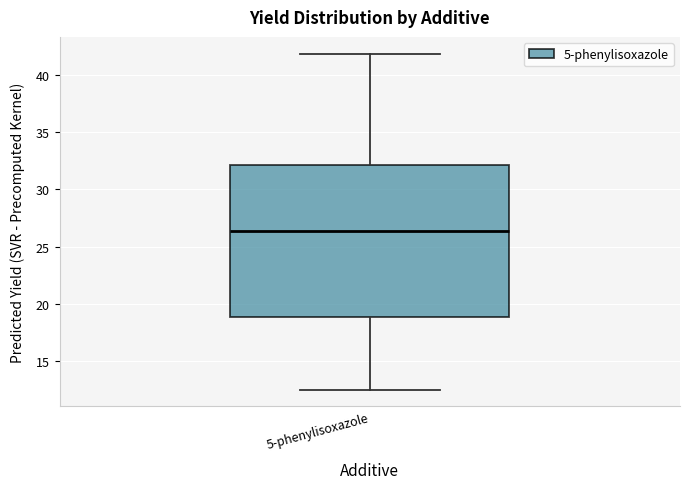

Transcribe this box plot: give where the median line is, the range the box spans, and where the two whiskers end, as read against the y-axis. The values are not printed on the chart, so give them approximately, as read against the axis.

median 26.5, box 19.0 to 32.0, whiskers 12.5 to 42.0